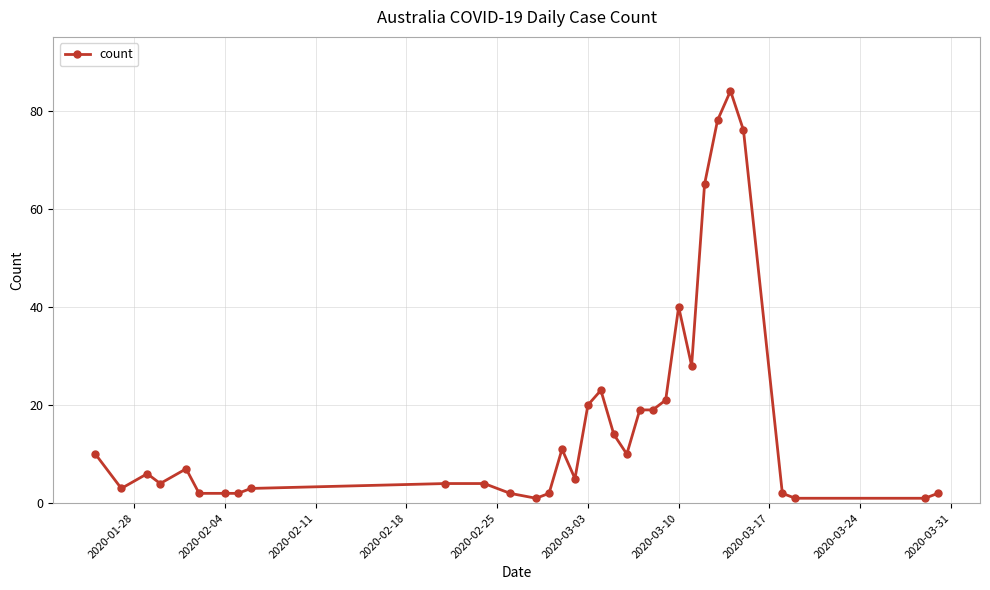

What is the maximum value shown in the chart?

84